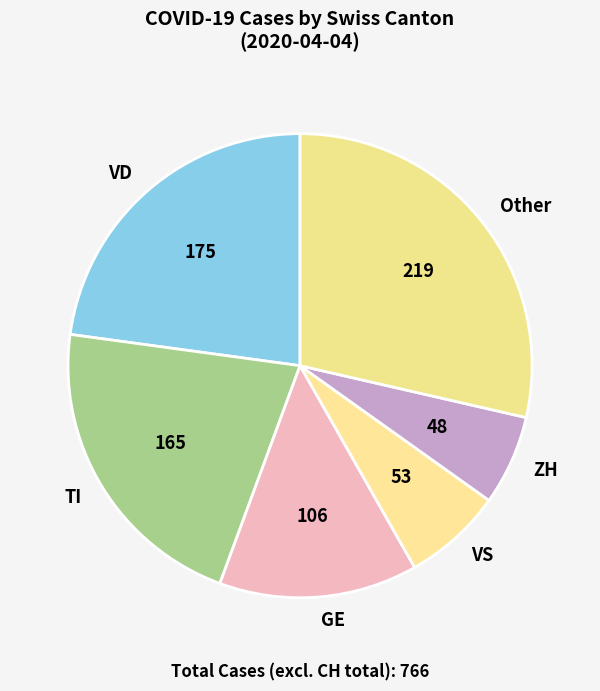

Count the number of slices in the pie.

6